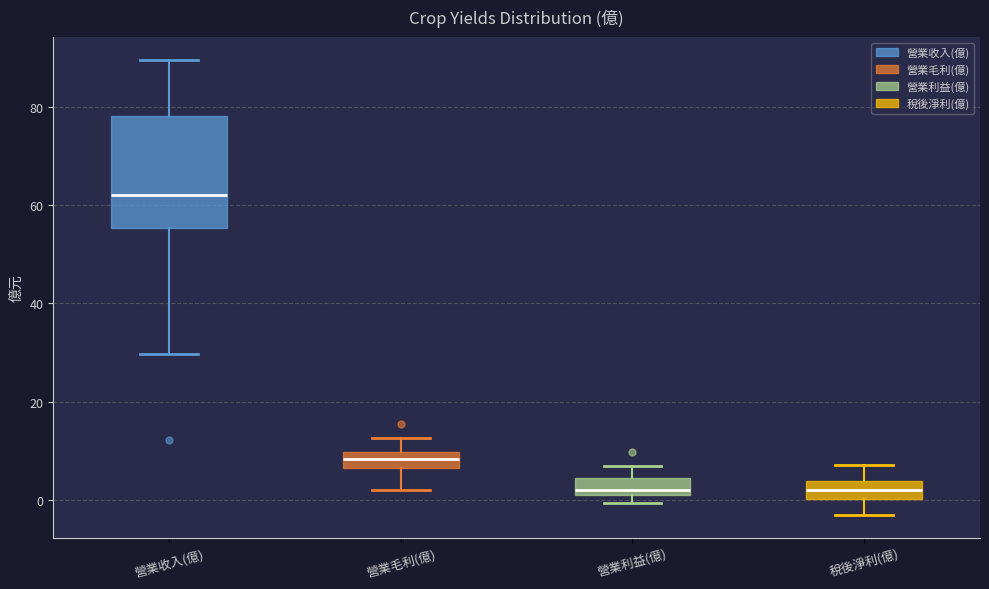

Reading left to right, transcribe this box plot: for each box, give where its median line is, the range the box spans, and where its two whiskers end, as read against the y-axis. The values are not printed on the chart, so give them approximately, as read against the axis.

營業收入(億): median 62, box 56 to 78, whiskers 30 to 90
營業毛利(億): median 8, box 6 to 10, whiskers 2 to 12
營業利益(億): median 2 (just above the box's lower edge), box 2 to 4, whiskers 0 to 6
稅後淨利(億): median 2, box 0 to 4, whiskers -4 to 8